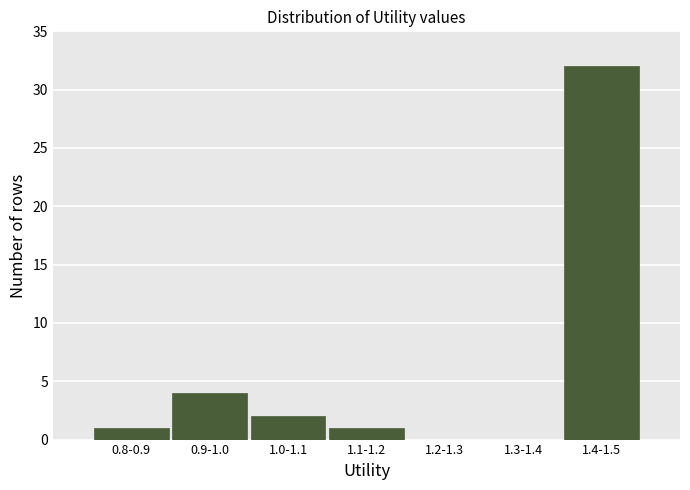

Reading left to right, what are all the values shown in this chart?

0.8-0.9=1	0.9-1.0=4	1.0-1.1=2	1.1-1.2=1	1.2-1.3=0	1.3-1.4=0	1.4-1.5=32